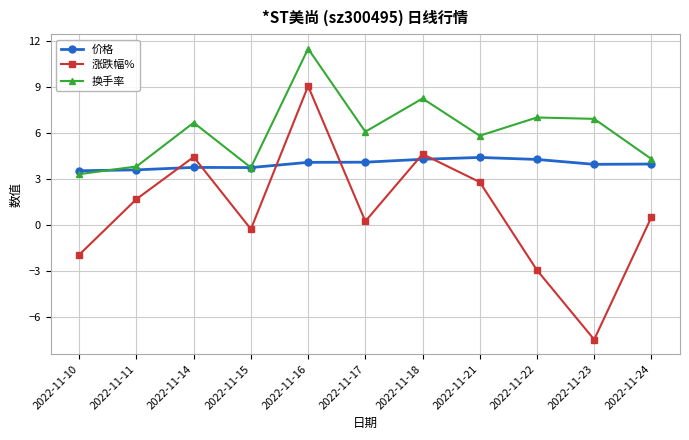

What is the difference between the highest and lowest values at 2022-11-18?

4.0